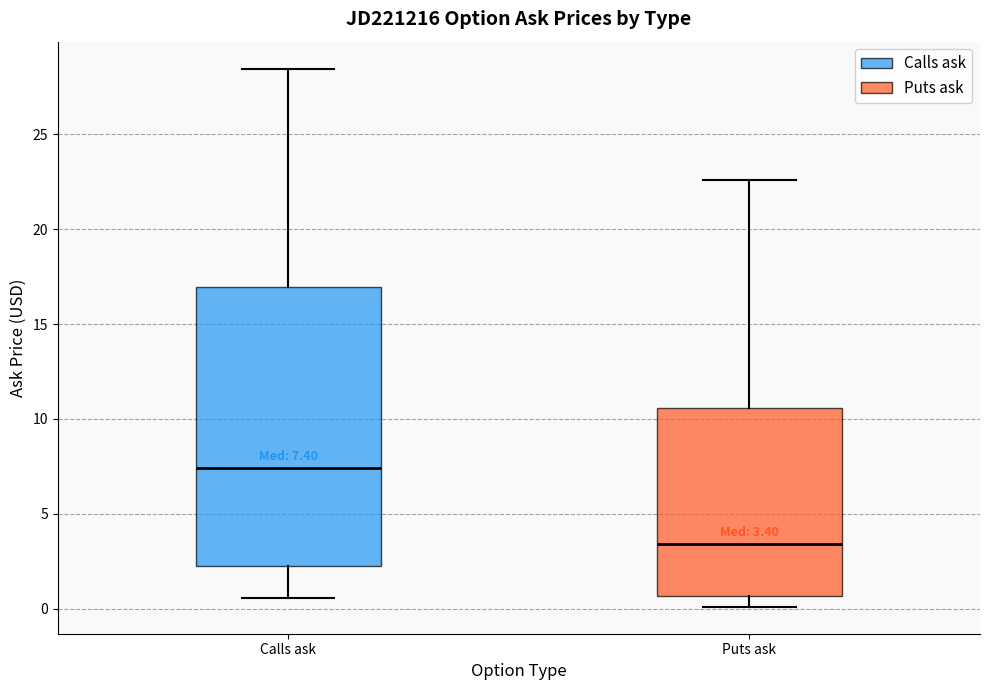

Which box's median line is the lowest?

Puts ask